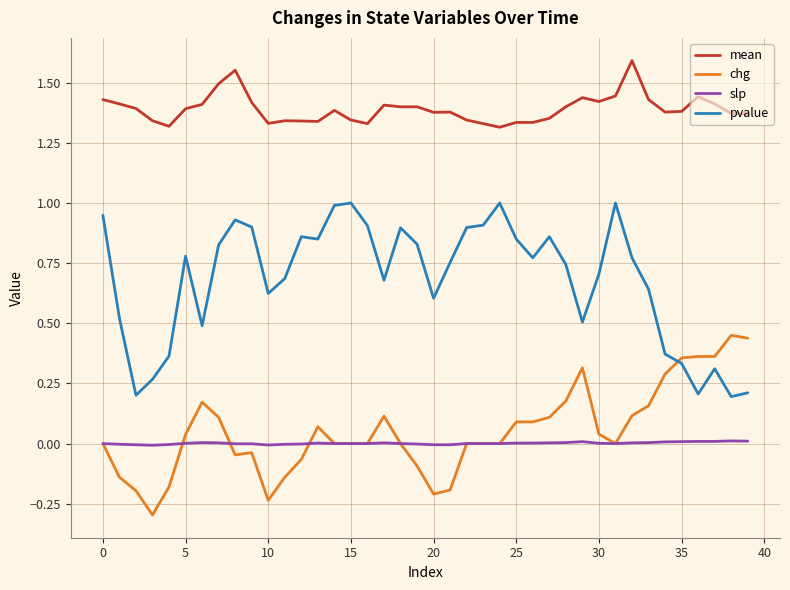

What is the minimum value for chg?

-0.3